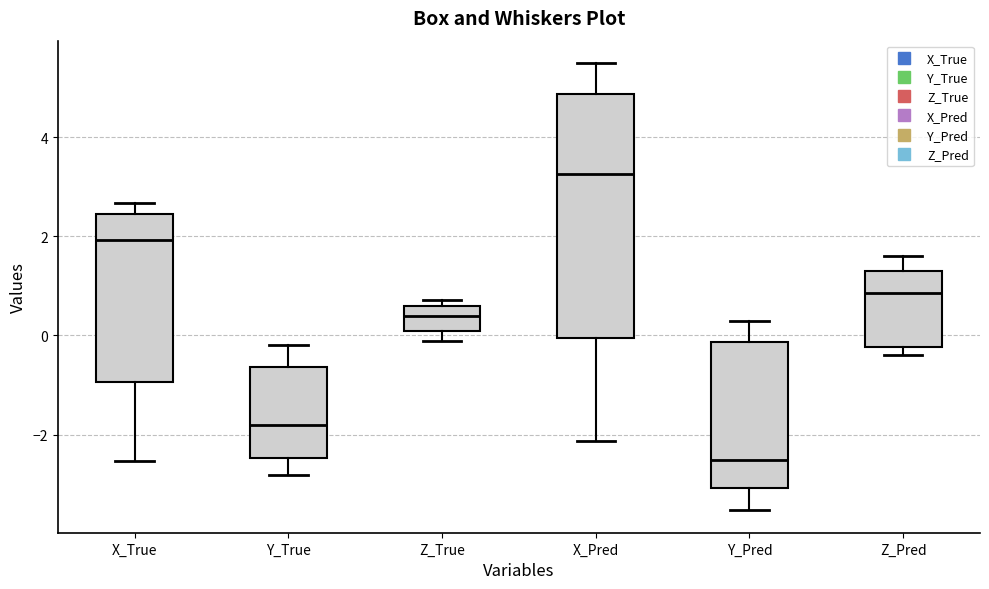

Reading left to right, read every box against the y-axis: the position of its median line, the range the box covers, and the ends of its whiskers. The values are not printed on the chart, so give them approximately, as read against the axis.

X_True: median 2.0, box -1.0 to 2.4, whiskers -2.6 to 2.6
Y_True: median -1.8, box -2.4 to -0.6, whiskers -2.8 to -0.2
Z_True: median 0.4, box 0.0 to 0.6, whiskers -0.2 to 0.8
X_Pred: median 3.2, box 0.0 to 4.8, whiskers -2.2 to 5.4
Y_Pred: median -2.6, box -3.0 to -0.2, whiskers -3.6 to 0.2
Z_Pred: median 0.8, box -0.2 to 1.4, whiskers -0.4 to 1.6